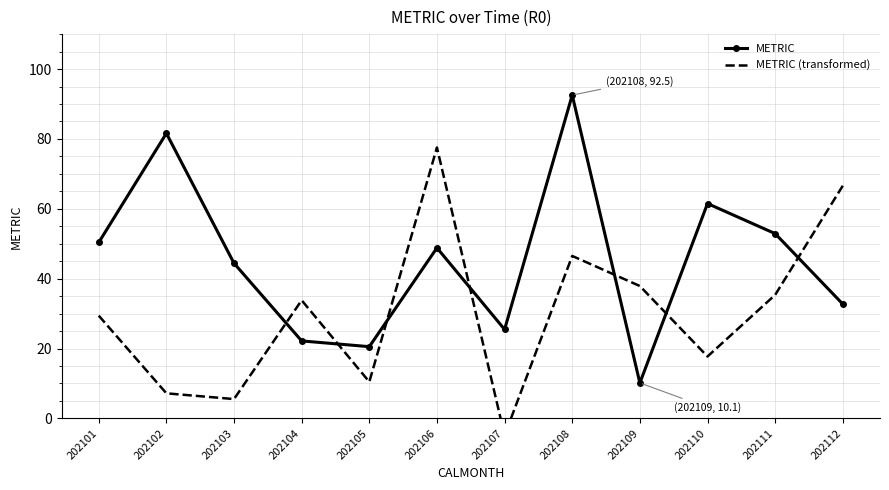

How many interior local valleys does the METRIC (transformed) series have?

4